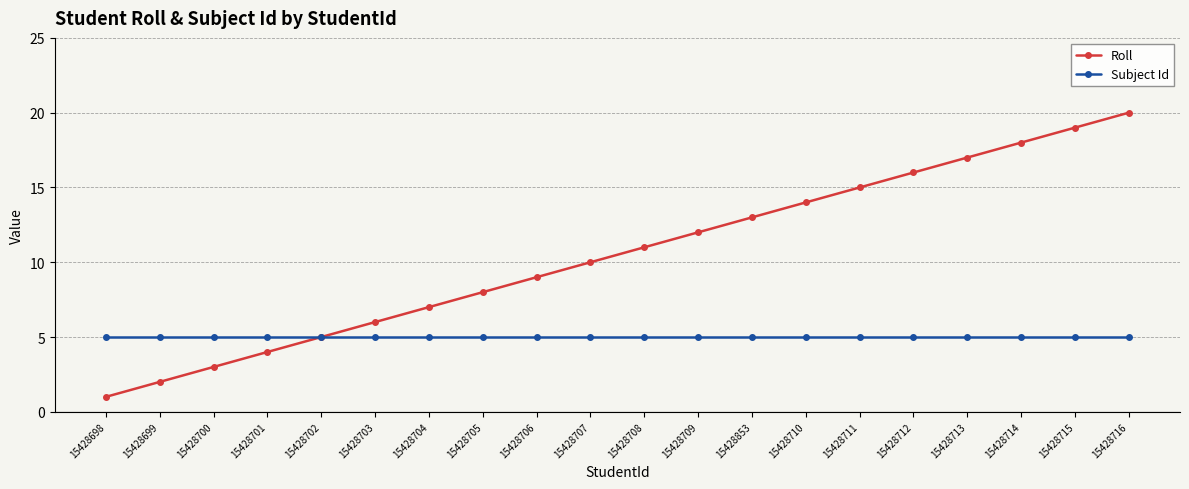

Between 15428710 and 15428711, which series saw the biggest shift?

Roll